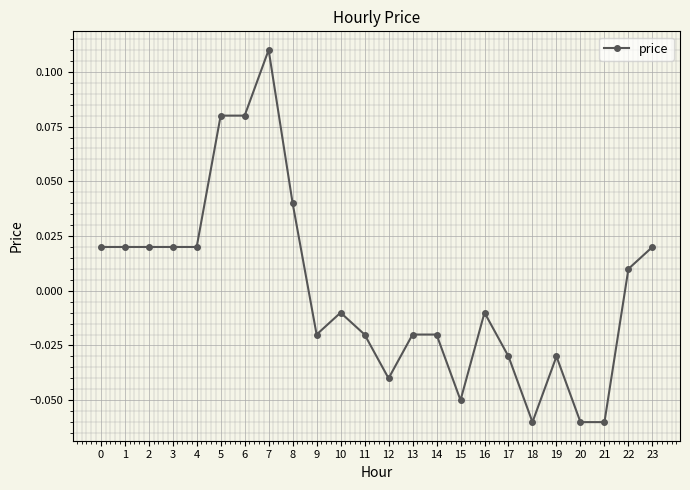

True or false: the data has more than 1 interior local peaks.

True